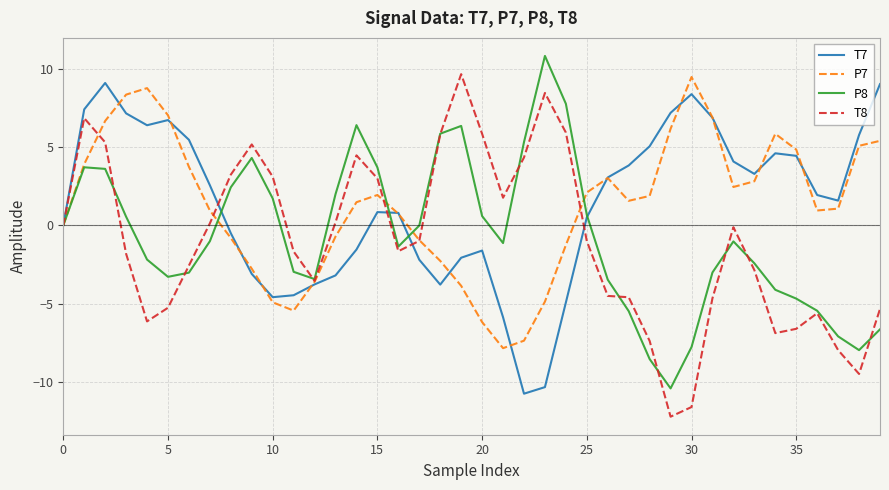

What is the highest value of the P7 series?

9.5